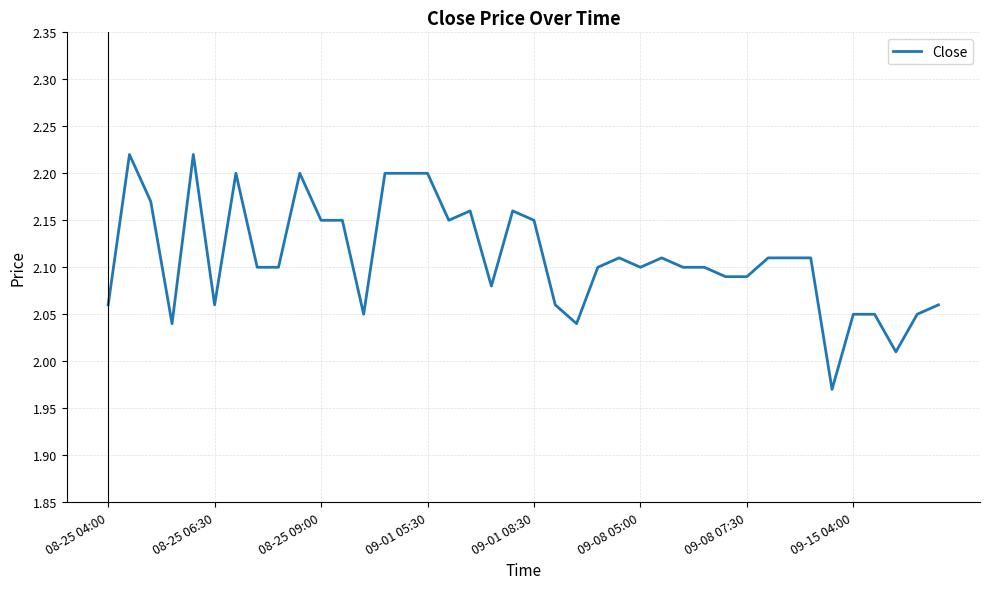

Is this an area chart (filled region under the line)?

No